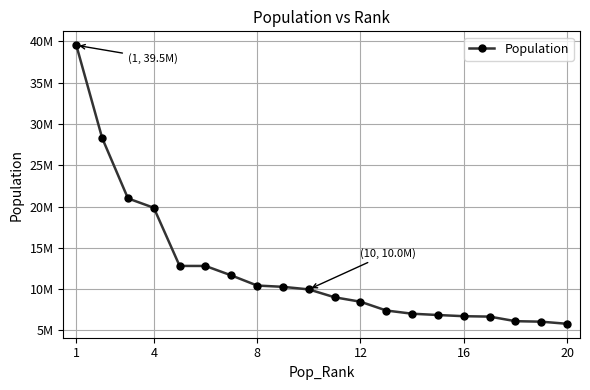

True or false: the data has more than 2 interior local peaks.

False